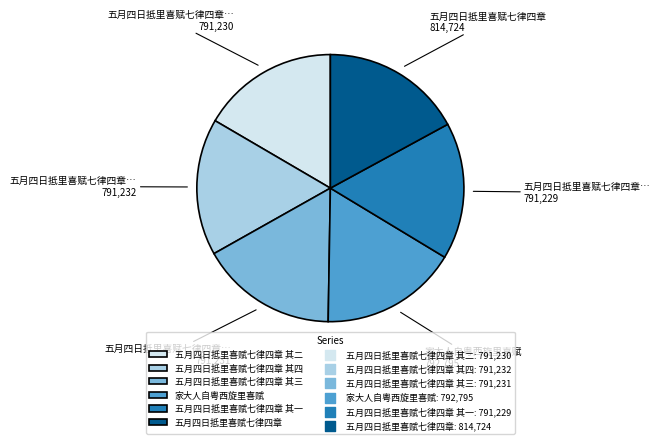

Is there a majority slice in this chart?

No